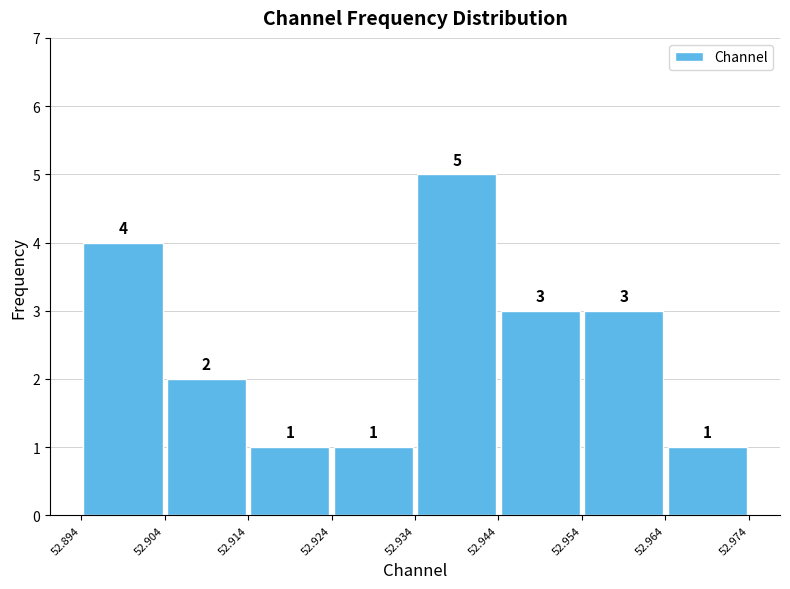

Reading left to right, transcribe this chart: for each bar, give the range it covers on the x-axis and its height.

52.894 to 52.904: 4
52.904 to 52.914: 2
52.914 to 52.924: 1
52.924 to 52.934: 1
52.934 to 52.944: 5
52.944 to 52.954: 3
52.954 to 52.964: 3
52.964 to 52.974: 1